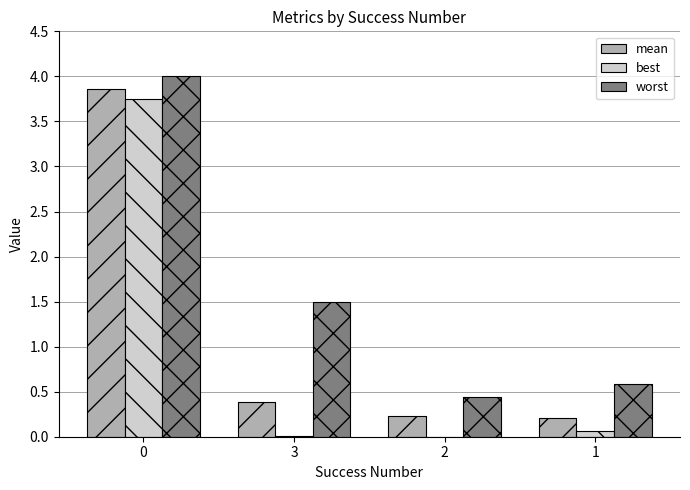

Which category has the lowest value in the mean series?

1